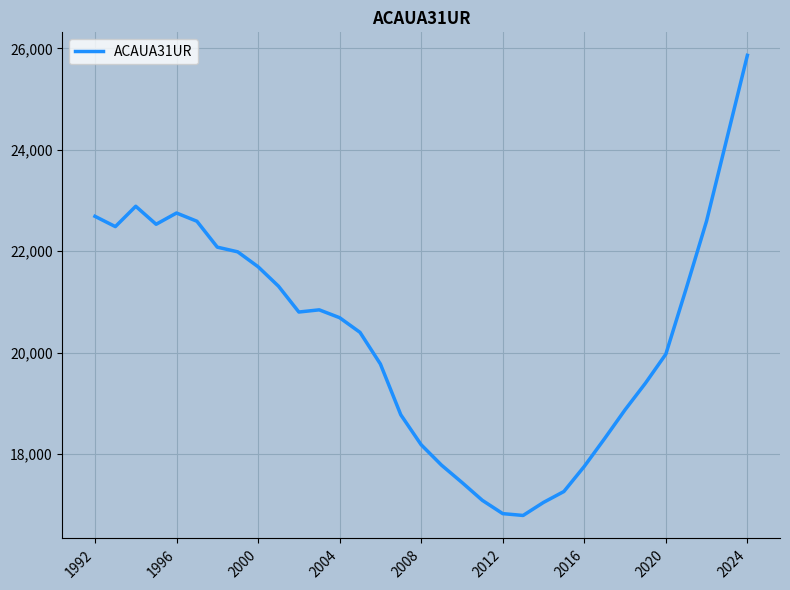

What is the difference between the maximum and minimum values?

9072